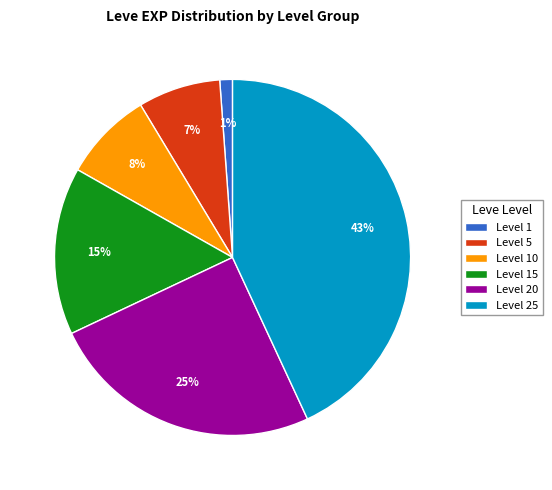

How many segments does this pie chart have?

6